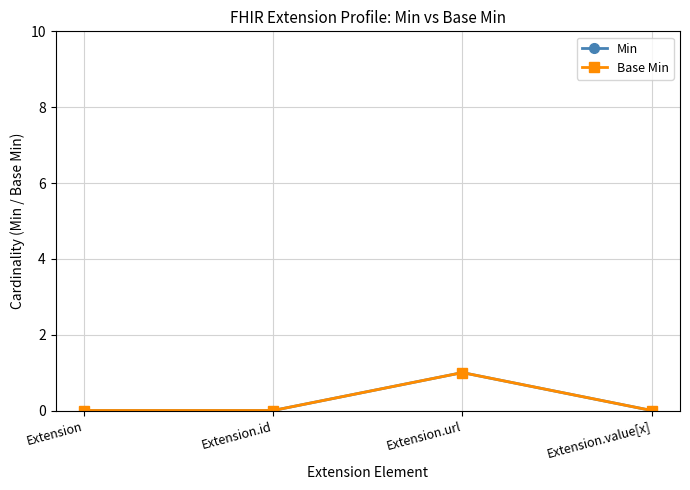

True or false: Base Min and Min cross at least once.

False